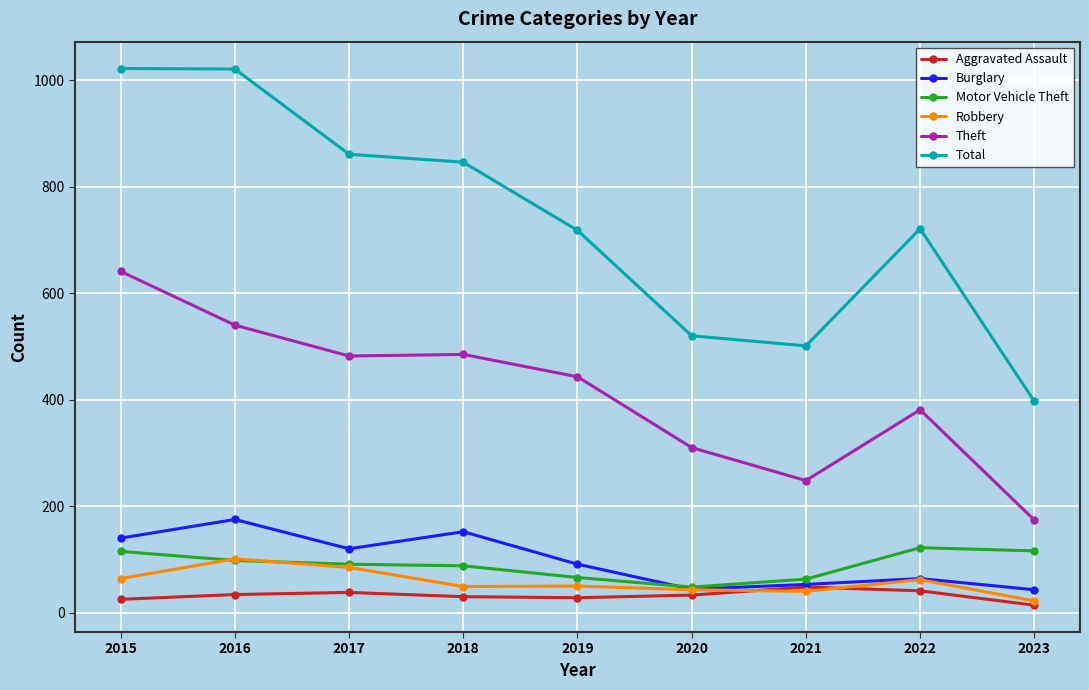

The value of Aggravated Assault at 2021 is 48. True or false?

True